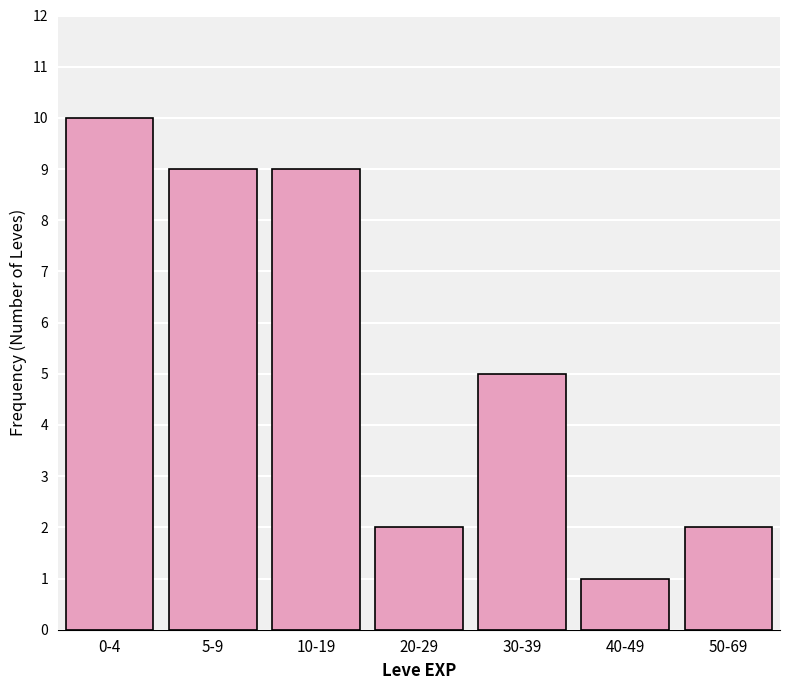

Reading left to right, transcribe all the data shown in this chart.

0-4=10	5-9=9	10-19=9	20-29=2	30-39=5	40-49=1	50-69=2